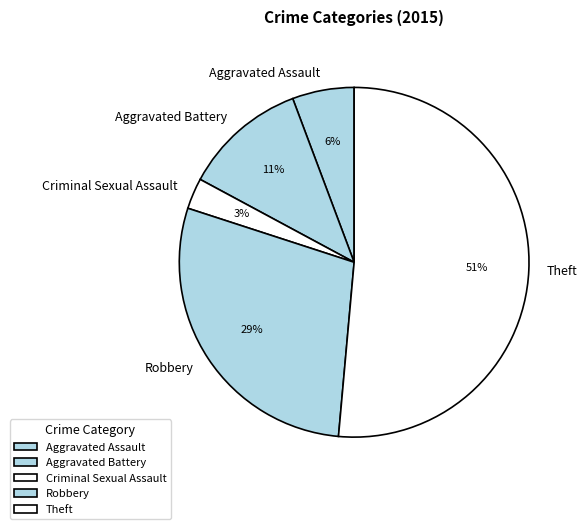

Which slice is the largest?

Theft